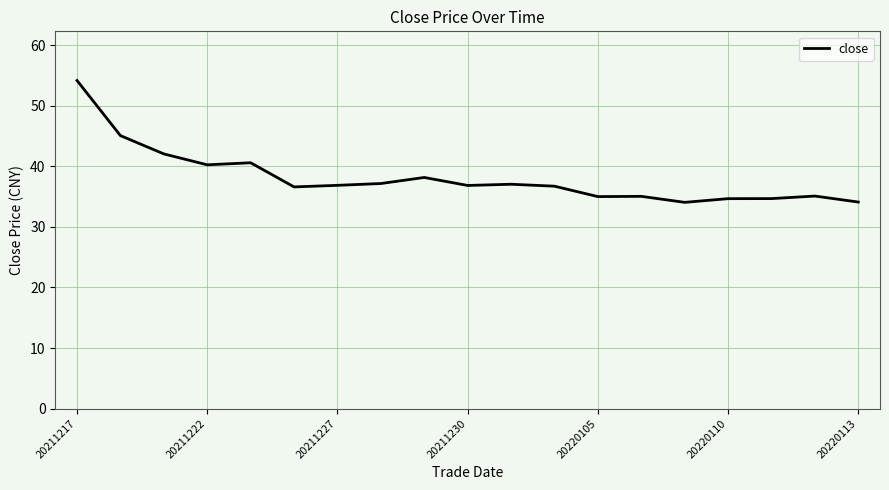

What is the greatest value displayed?

54.2